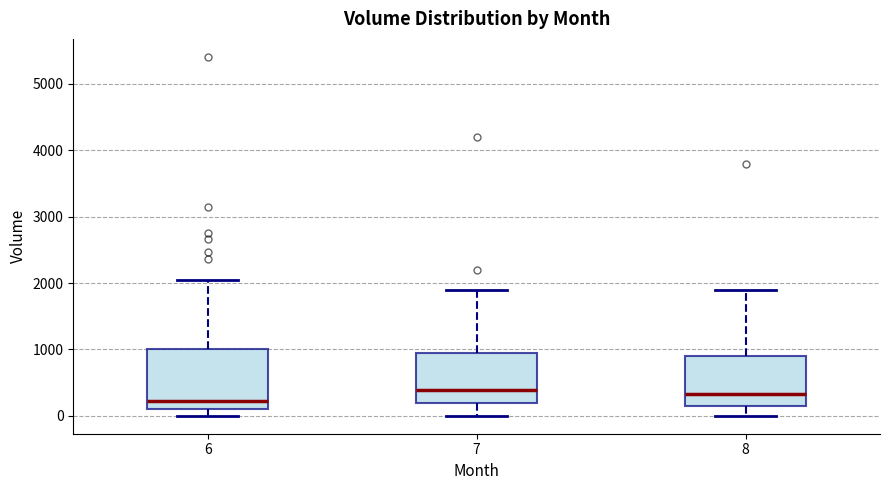

Comparing the boxes themselves (not the whiskers), which one is the tallest?

6